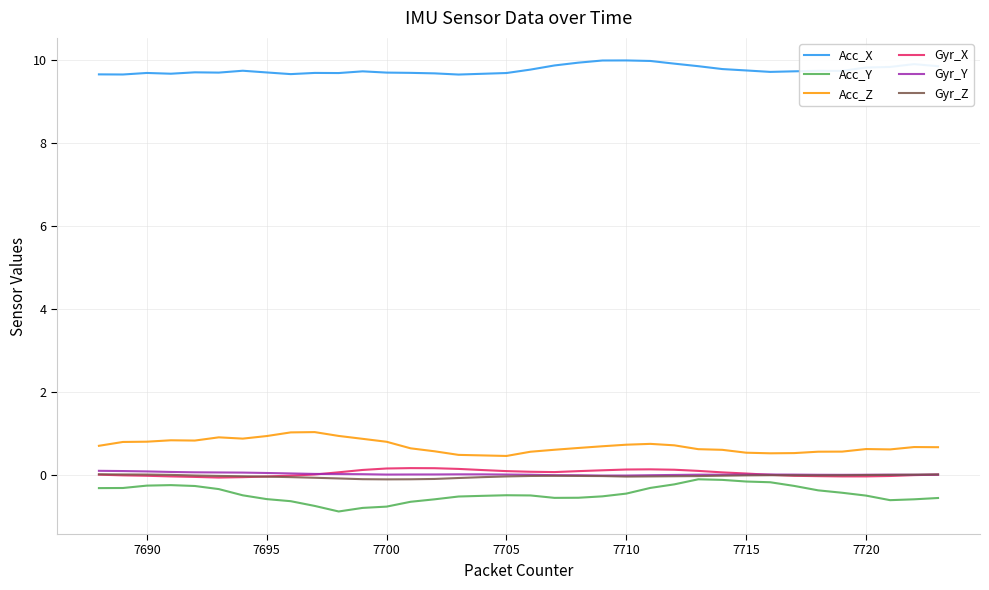

What is the minimum value shown in the chart?

-0.9